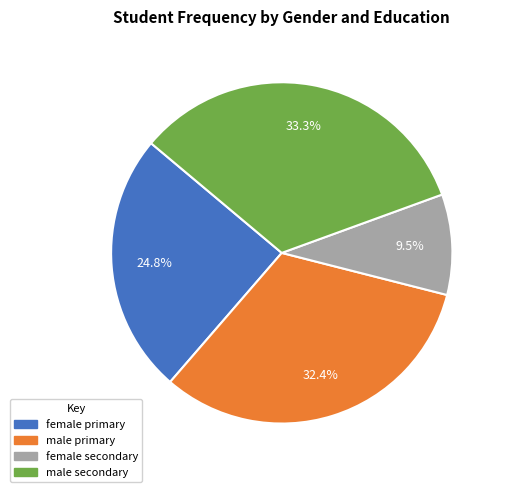

What is the smallest slice in the pie chart?

female secondary